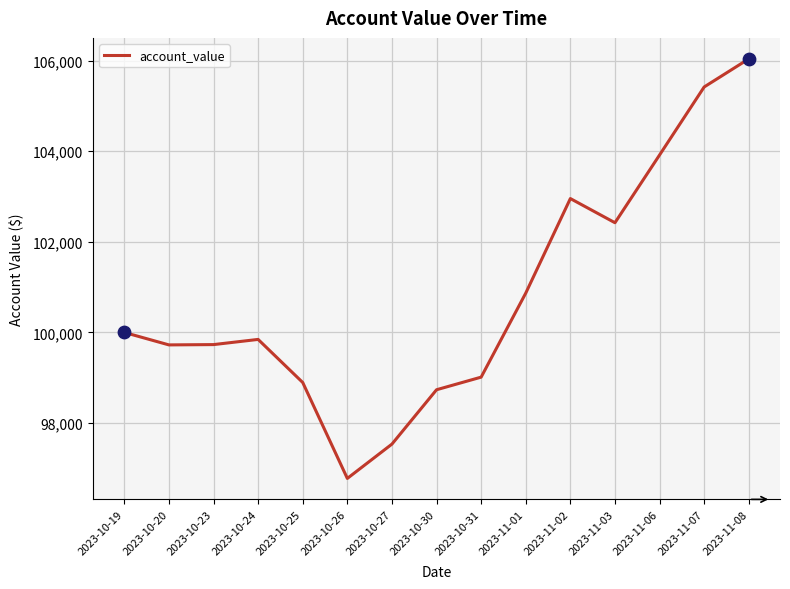

What is the change in value from 2023-10-31 to 2023-11-03?

+3407.4